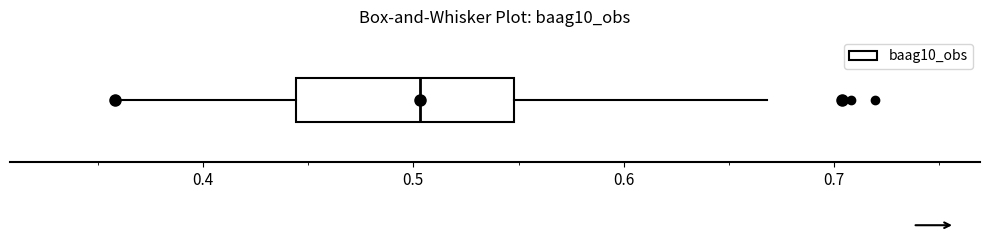

Transcribe this box plot: give where the median line is, the range the box spans, and where the two whiskers end, as read against the x-axis. The values are not printed on the chart, so give them approximately, as read against the axis.

median 0.50, box 0.44 to 0.55, whiskers 0.36 to 0.67